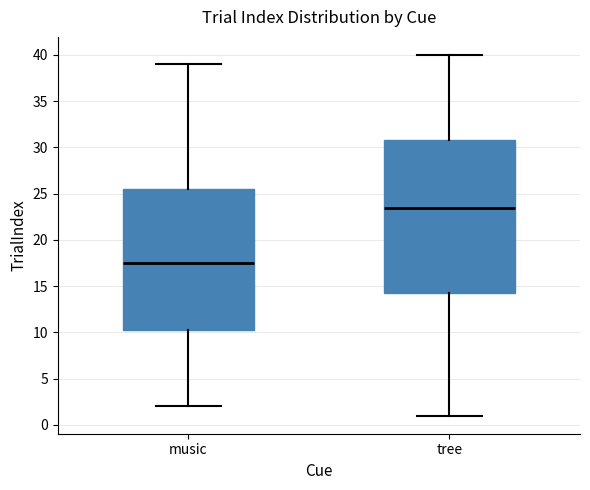

Reading left to right, transcribe this box plot: for each box, give where its median line is, the range the box spans, and where its two whiskers end, as read against the y-axis. The values are not printed on the chart, so give them approximately, as read against the axis.

music: median 17.5, box 10.5 to 25.5, whiskers 2.0 to 39.0
tree: median 23.5, box 14.5 to 31.0, whiskers 1.0 to 40.0